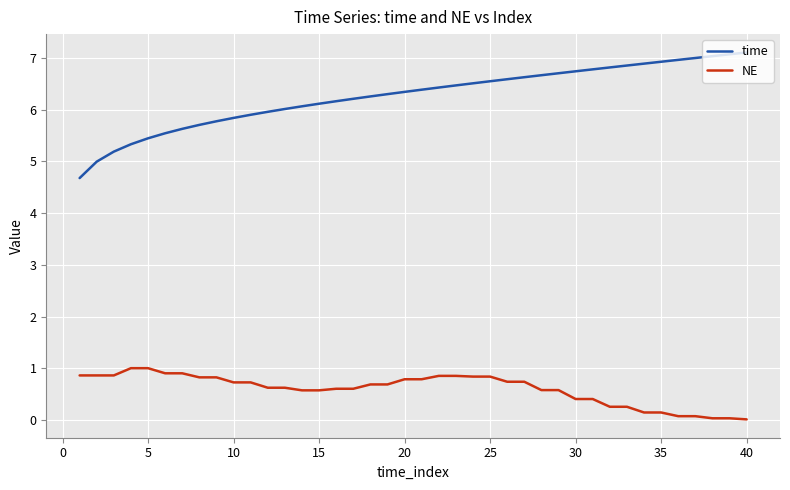

Which series has the largest total across all categories?

time